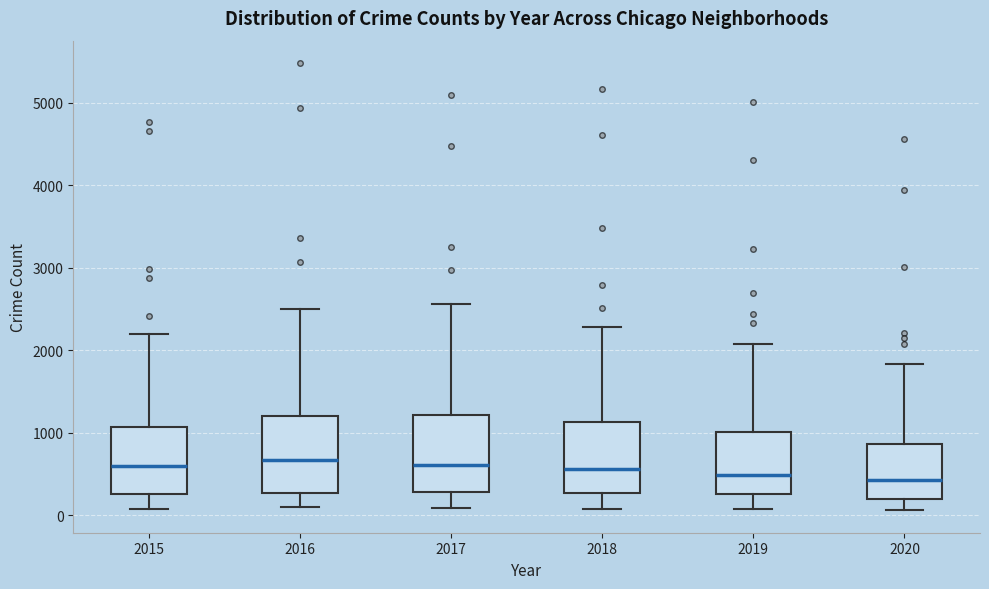

Reading left to right, transcribe this box plot: for each box, give where its median line is, the range the box spans, and where its two whiskers end, as read against the y-axis. The values are not printed on the chart, so give them approximately, as read against the axis.

2015: median 600, box 300 to 1100, whiskers 100 to 2200
2016: median 700, box 300 to 1200, whiskers 100 to 2500
2017: median 600, box 300 to 1200, whiskers 100 to 2600
2018: median 600, box 300 to 1100, whiskers 100 to 2300
2019: median 500, box 300 to 1000, whiskers 100 to 2100
2020: median 400, box 200 to 900, whiskers 100 to 1800